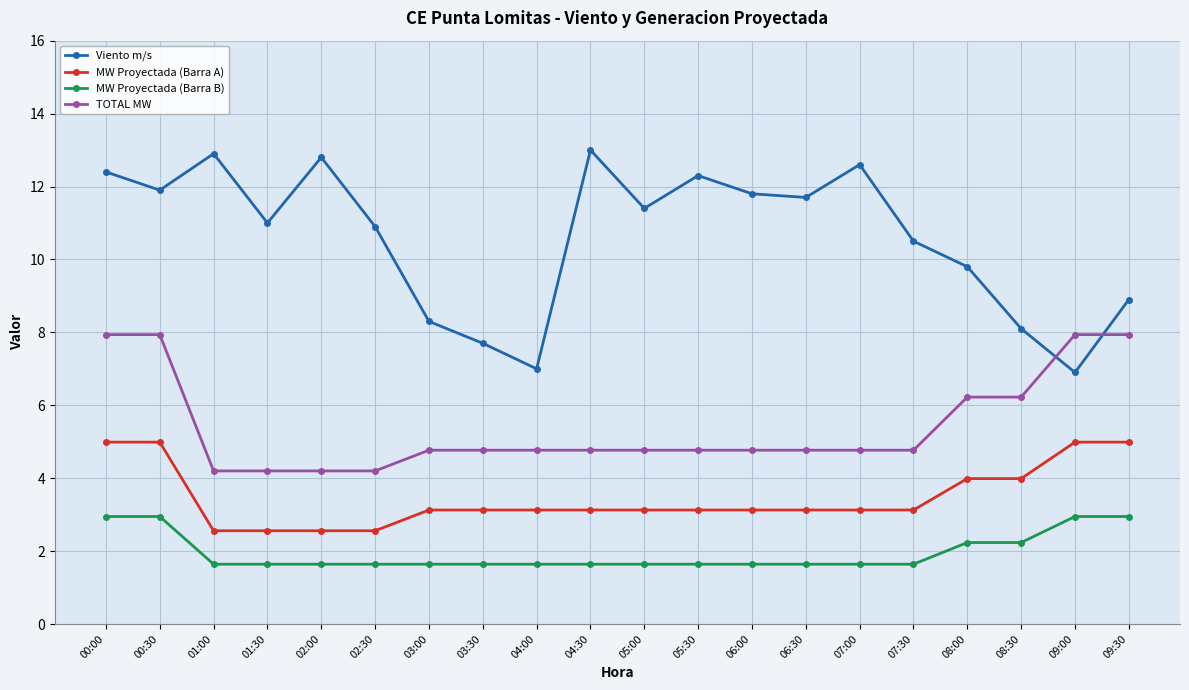

What is the sum of all MW Proyectada (Barra B) values?

39.2